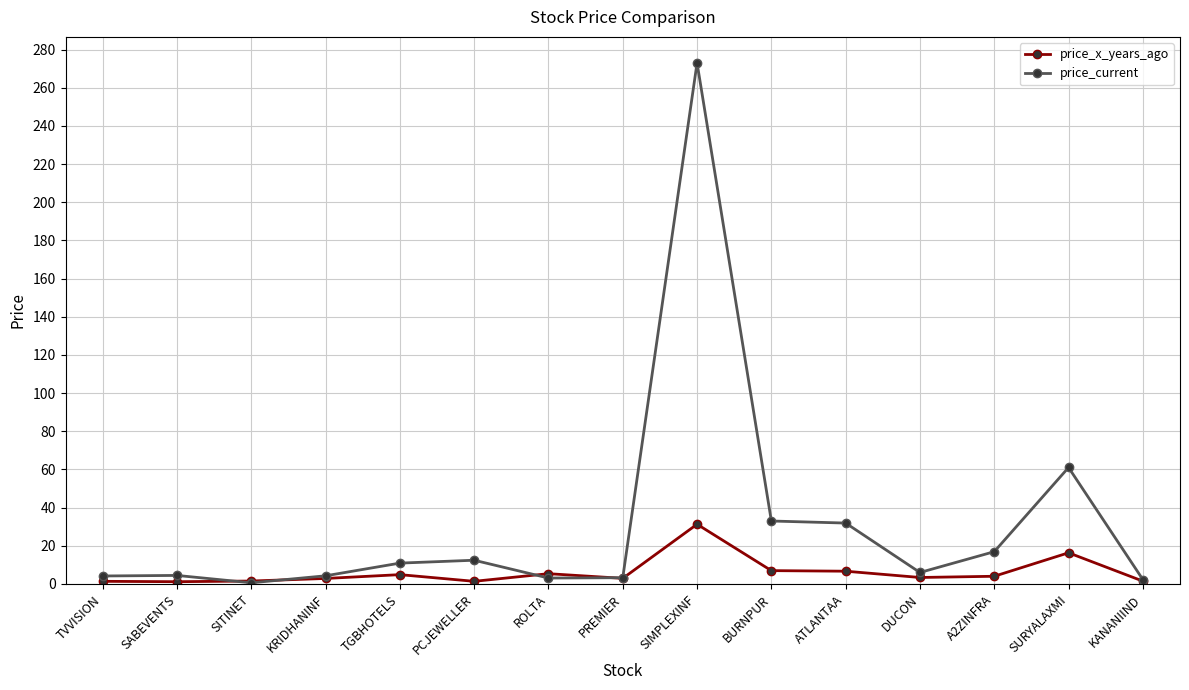

How many values in the price_current series exceed 6?

8